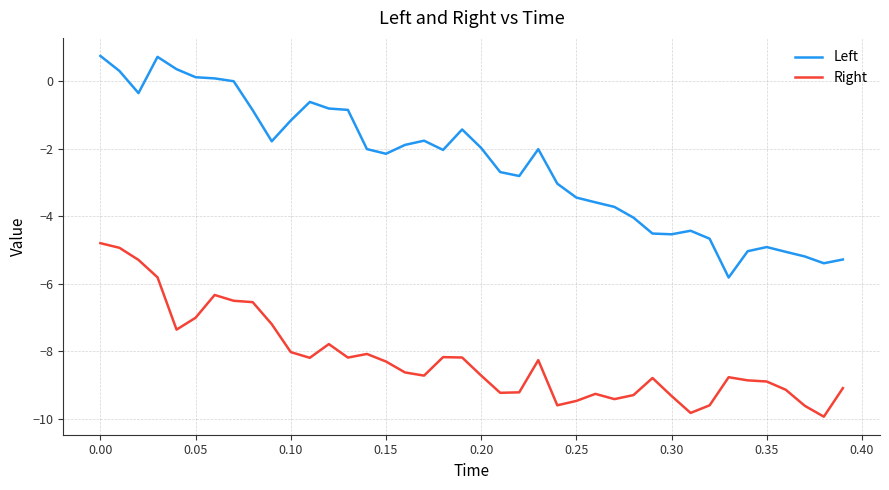

What is the difference between the second highest and minimum values in the Left series?

6.5